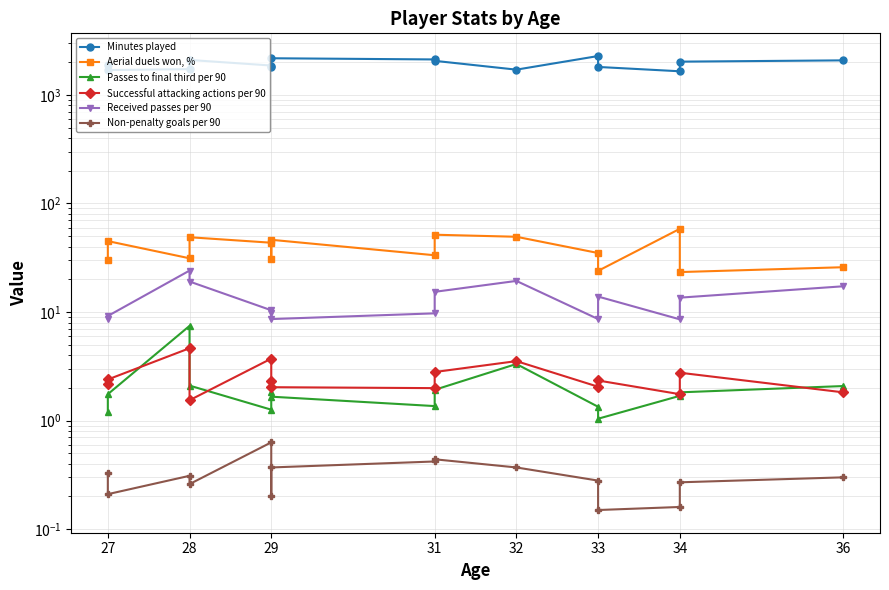

What is the minimum value shown in the chart?

0.1